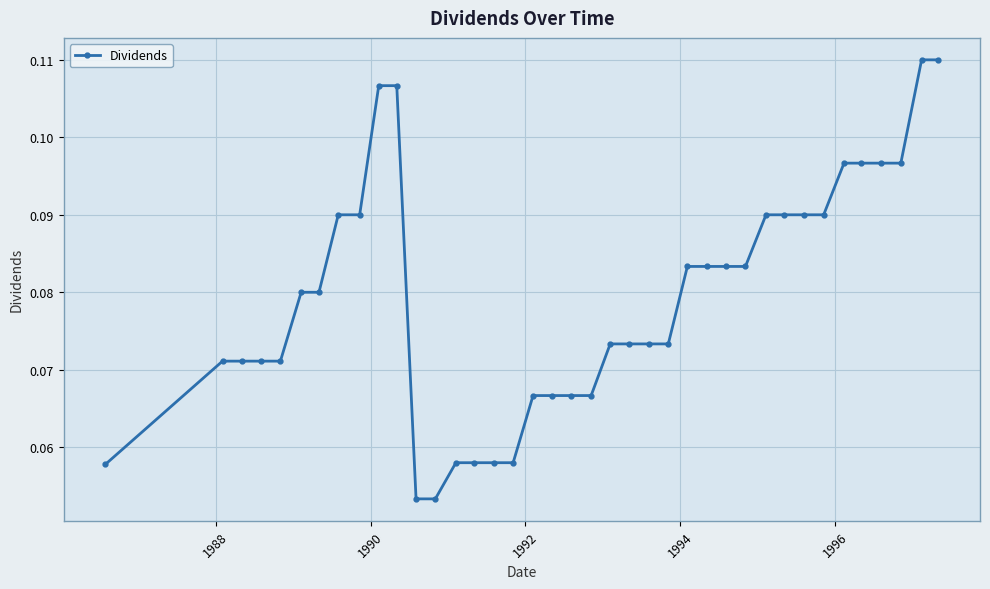

How many values are between 0 and 1?

39